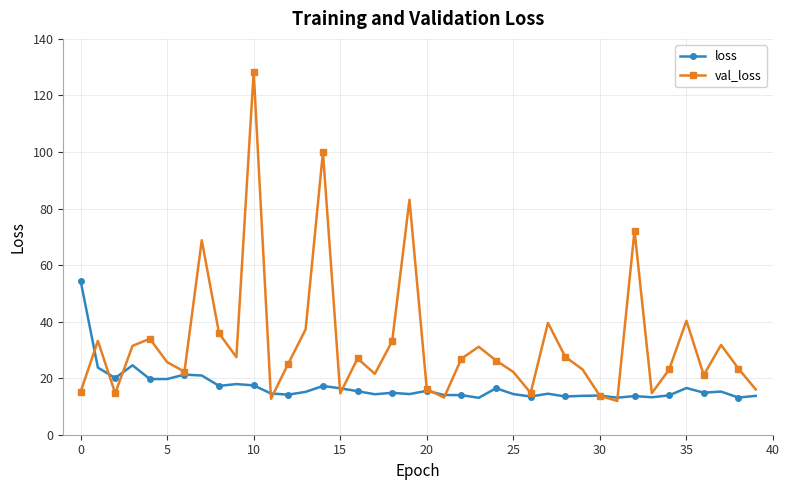

Which series has the largest total across all categories?

val_loss